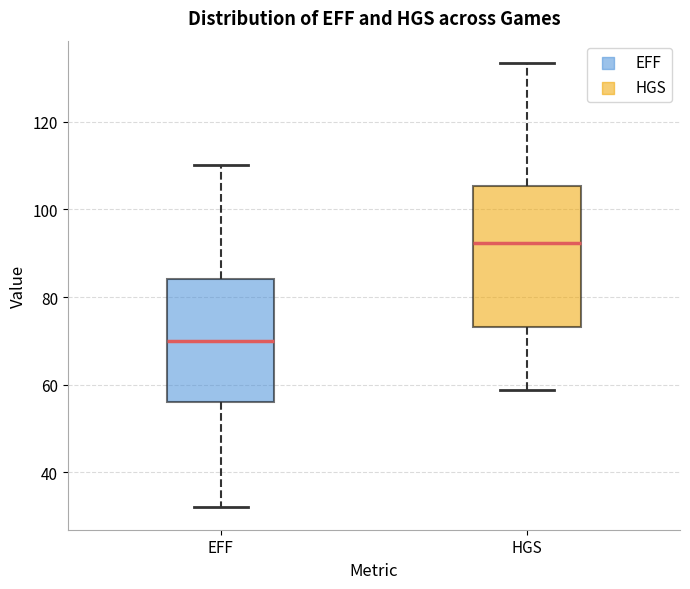

Where does the lower whisker of the box for HGS end on the y-axis? The values are not printed on the chart, so give them approximately, as read against the axis.

58